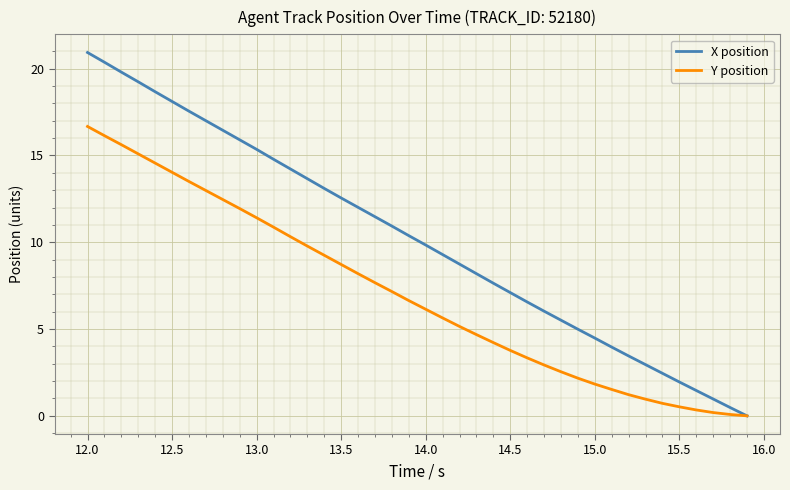

Which series has the largest total across all categories?

X position